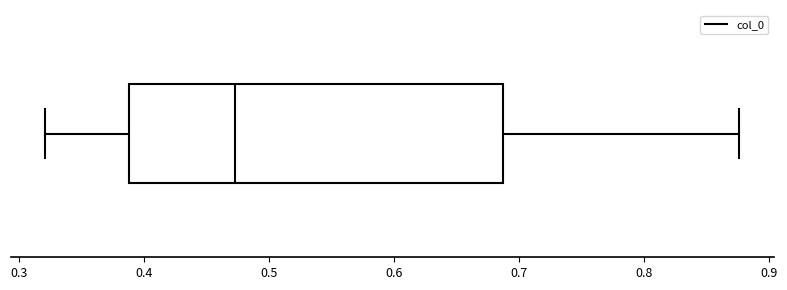

Where is the left edge of the box on the x-axis? The values are not printed on the chart, so give them approximately, as read against the axis.

0.39